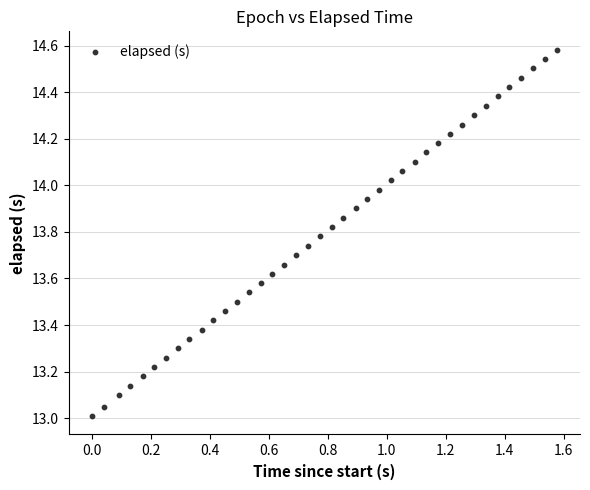

What is the range of X values (max minus min)?

1.6